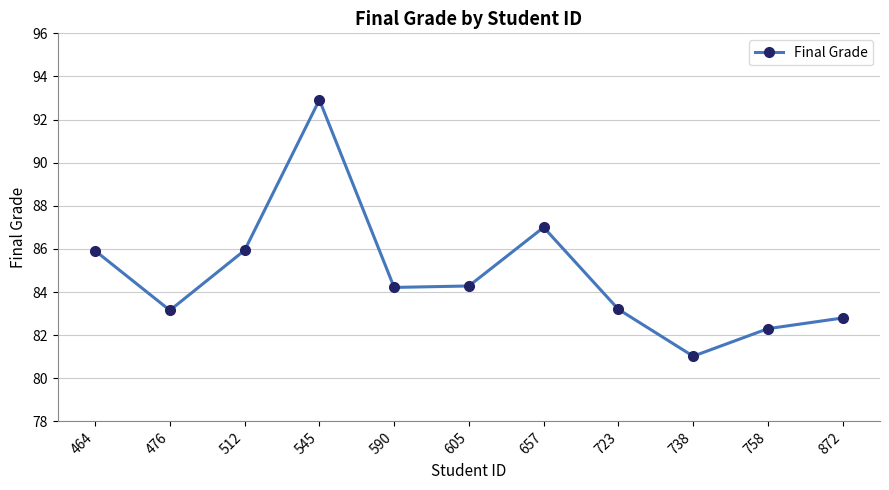

What is the minimum value shown in the chart?

81.0